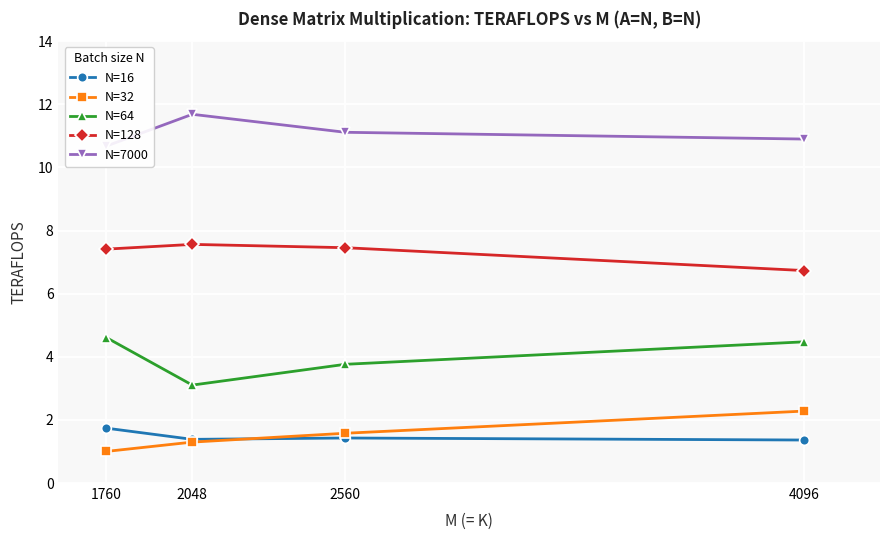

What is the value of the N=16 point at the 2nd from the left?

1.4